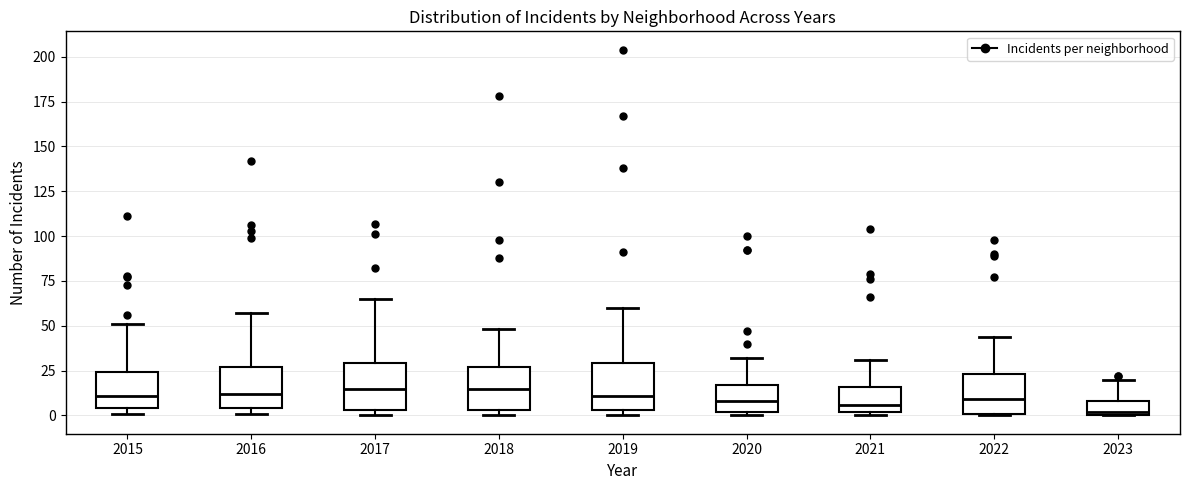

Where does the upper whisker of the box at x = 2017 end on the y-axis? The values are not printed on the chart, so give them approximately, as read against the axis.

65